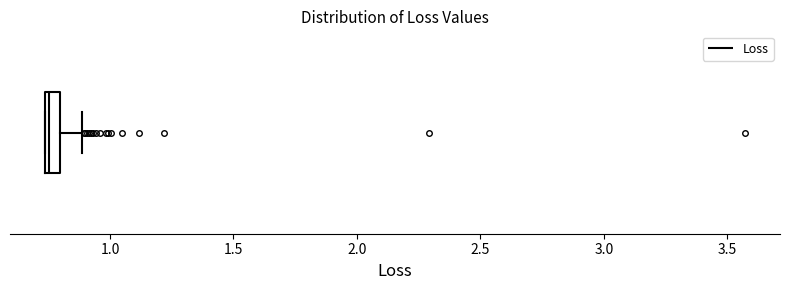

Where is the right edge of the box on the x-axis? The values are not printed on the chart, so give them approximately, as read against the axis.

0.80